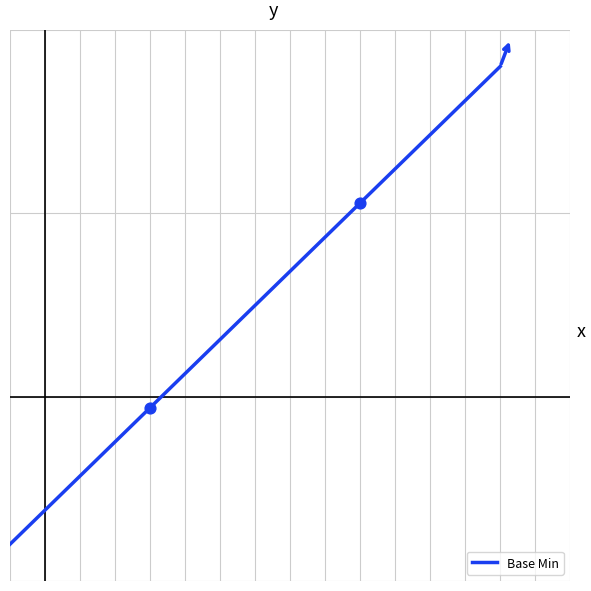

Does the chart have visible grid lines?

Yes